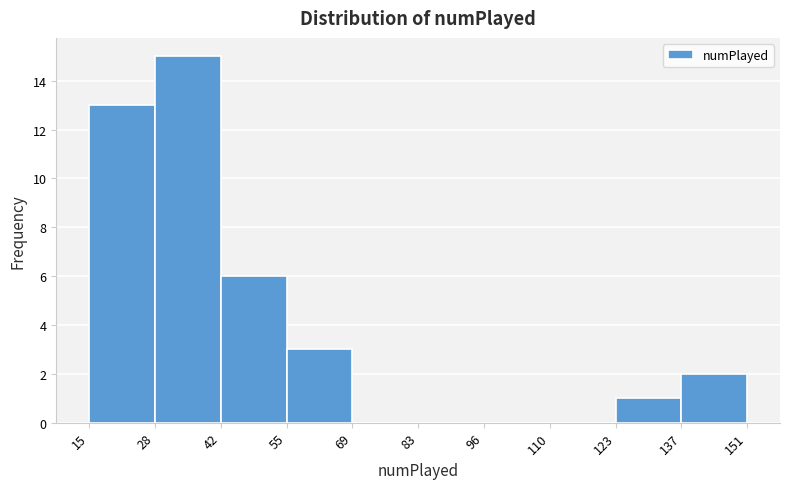

Reading left to right, transcribe this chart: for each bar, give the range it covers on the x-axis and its height. The values are not printed on the chart, so give them approximately, as read against the axis.

15 to 28: 13
28 to 42: 15
42 to 55: 6
55 to 69: 3
69 to 83: 0
83 to 96: 0
96 to 110: 0
110 to 123: 0
123 to 137: 1
137 to 151: 2